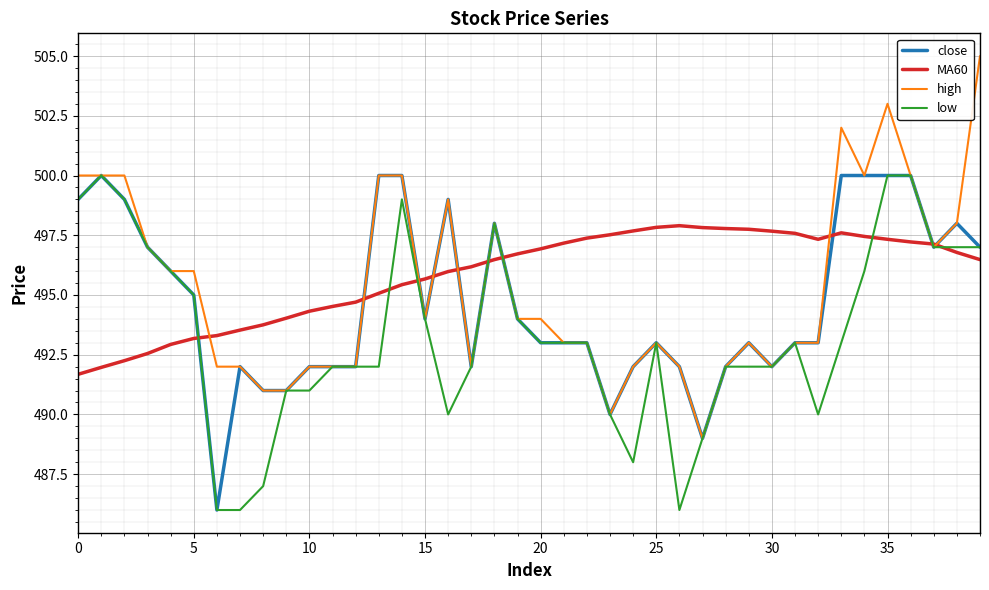

What is the maximum value shown in the chart?

505.0